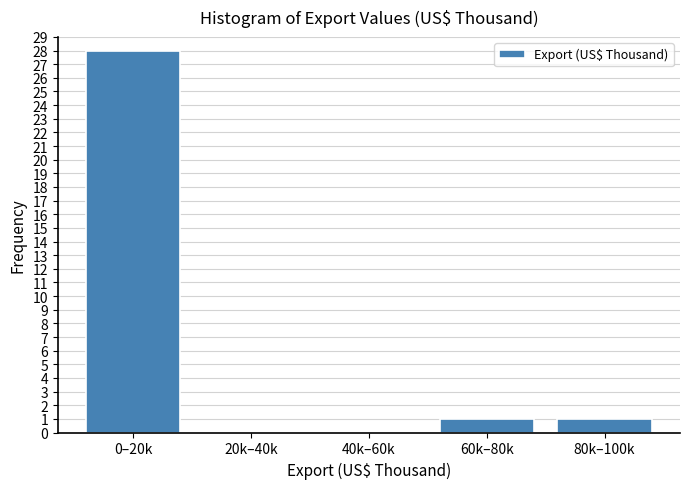

Reading left to right, list all the values displayed in this chart.

0–20k=28	20k–40k=0	40k–60k=0	60k–80k=1	80k–100k=1